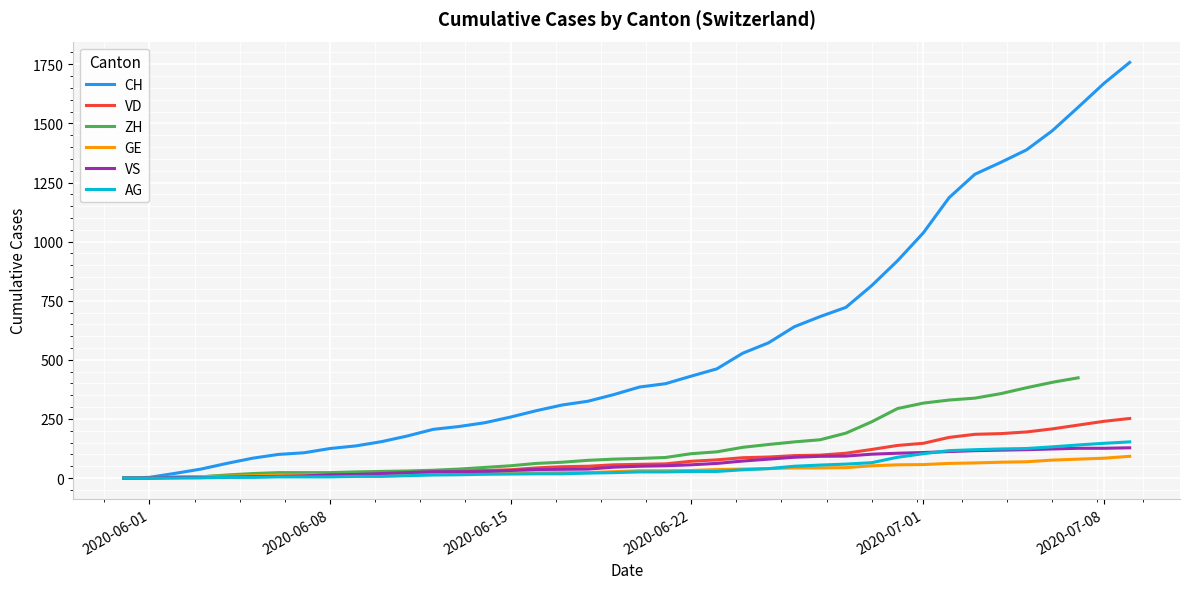

True or false: GE and VD cross at least once.

False